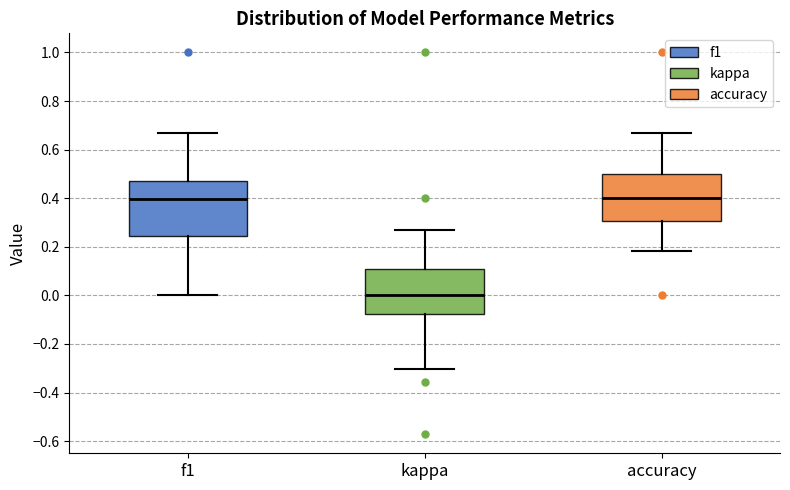

Which box is the tallest, from its lower edge to its upper edge?

f1